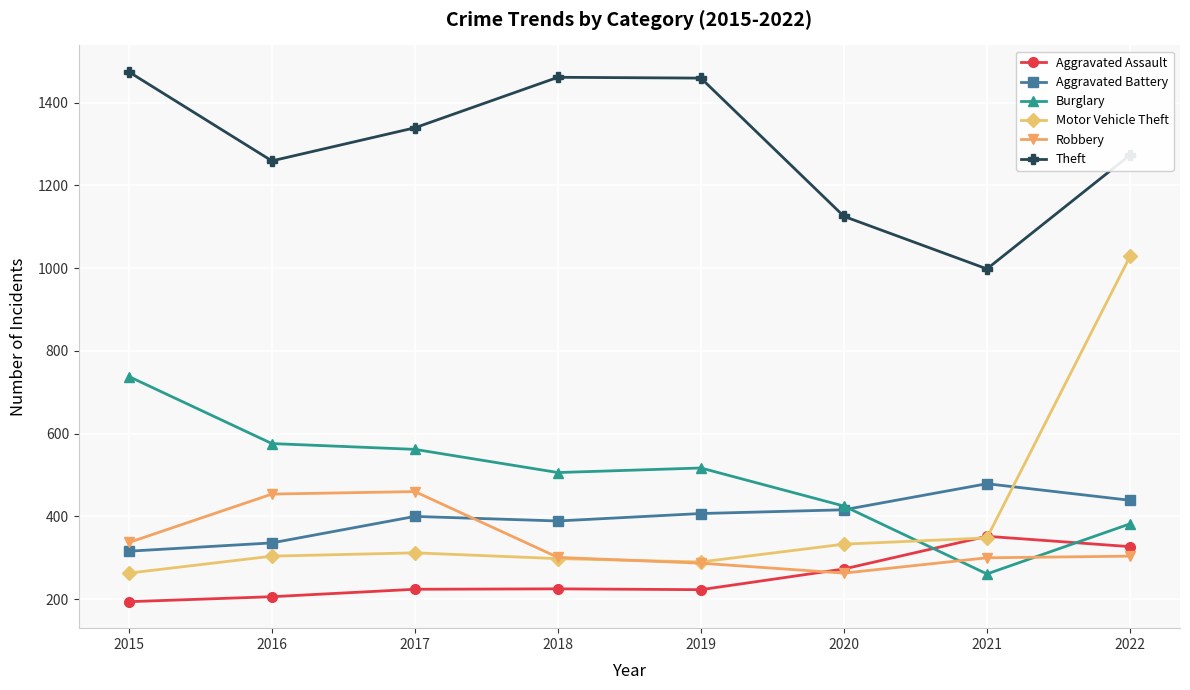

Between 2020 and 2022, which series saw the biggest shift?

Motor Vehicle Theft